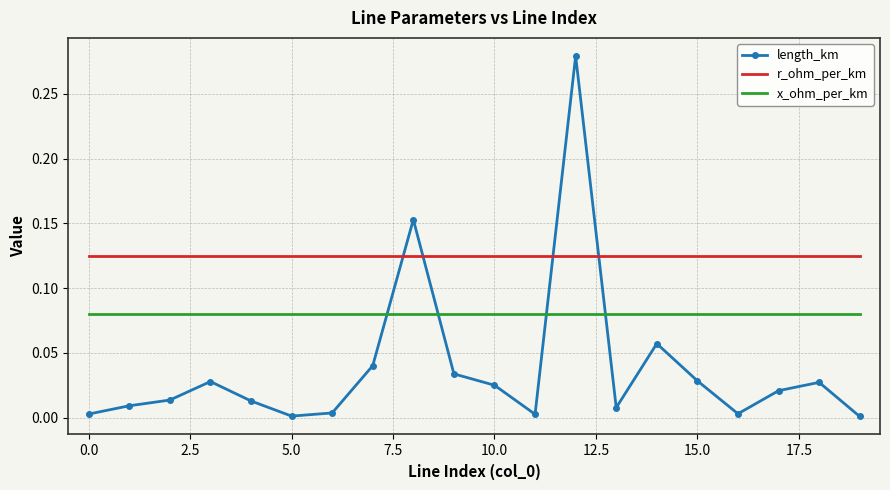

List the series in order of their overall mean, highest first.

r_ohm_per_km, x_ohm_per_km, length_km